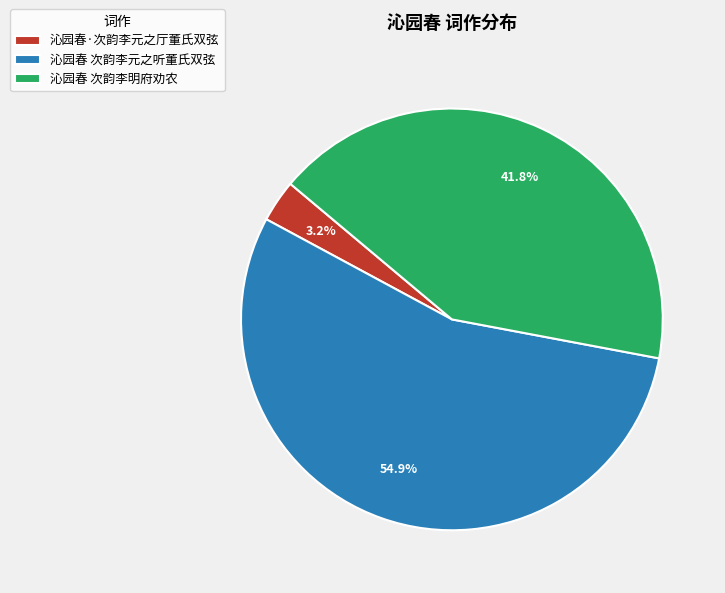

Which has a higher value, 沁园春·次韵李元之厅董氏双弦 or 沁园春 次韵李明府劝农?

沁园春 次韵李明府劝农